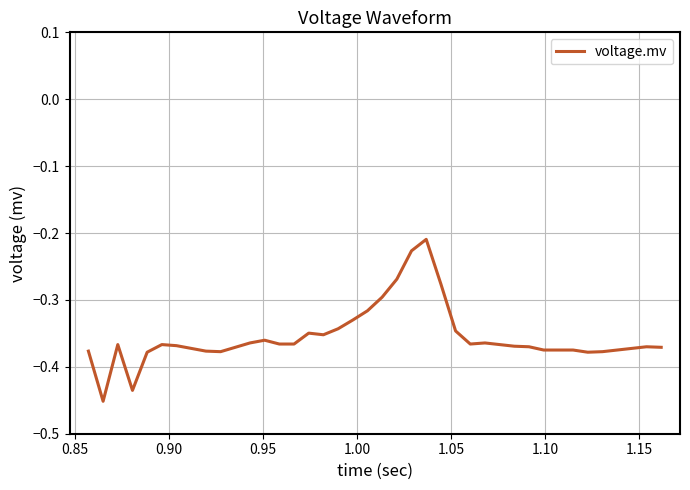

Does the chart display data point markers on the line(s)?

No